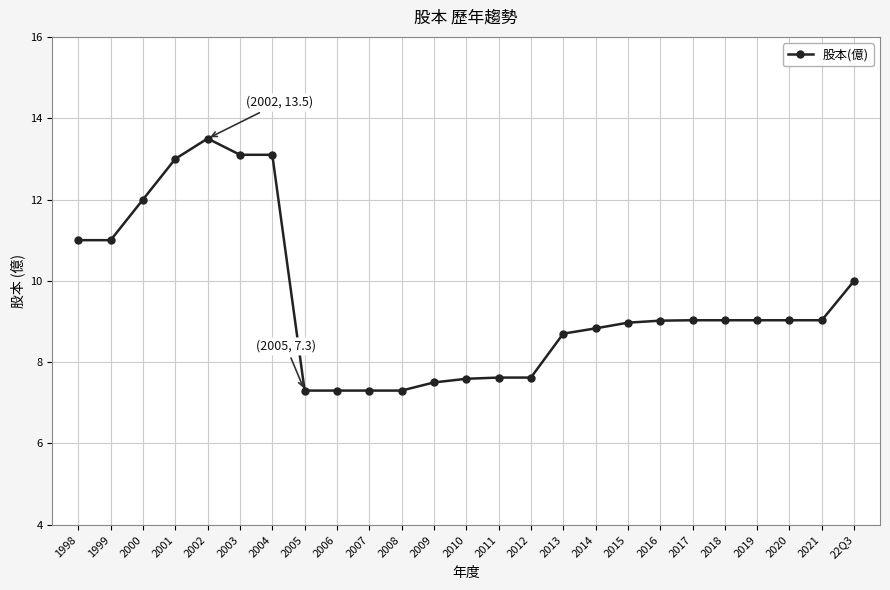

Which label corresponds to the largest value in the chart?

2002